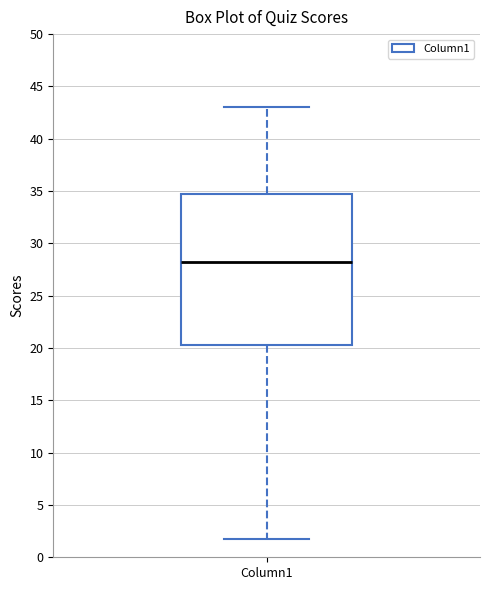

Where is the lower edge of the box for Column1 on the y-axis? The values are not printed on the chart, so give them approximately, as read against the axis.

20.5